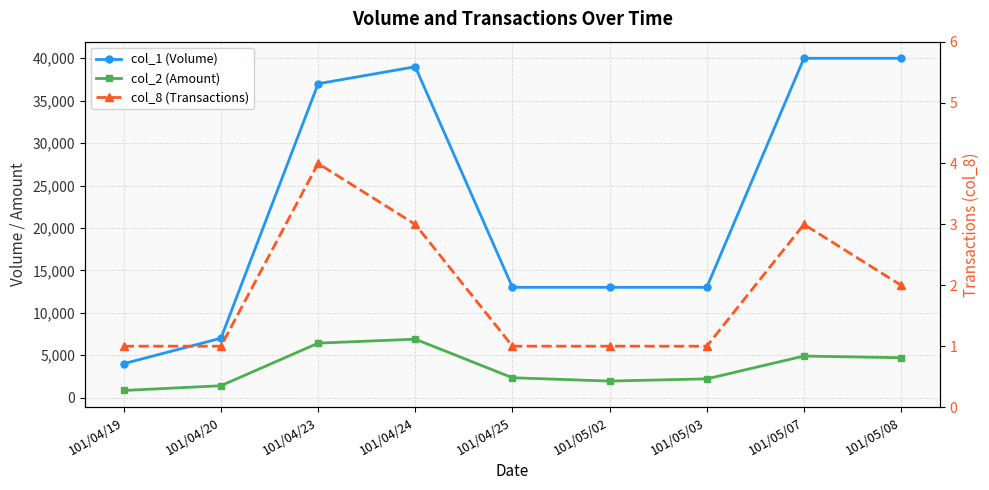

What is the spread (max minus min) of values at 101/05/08?

39998